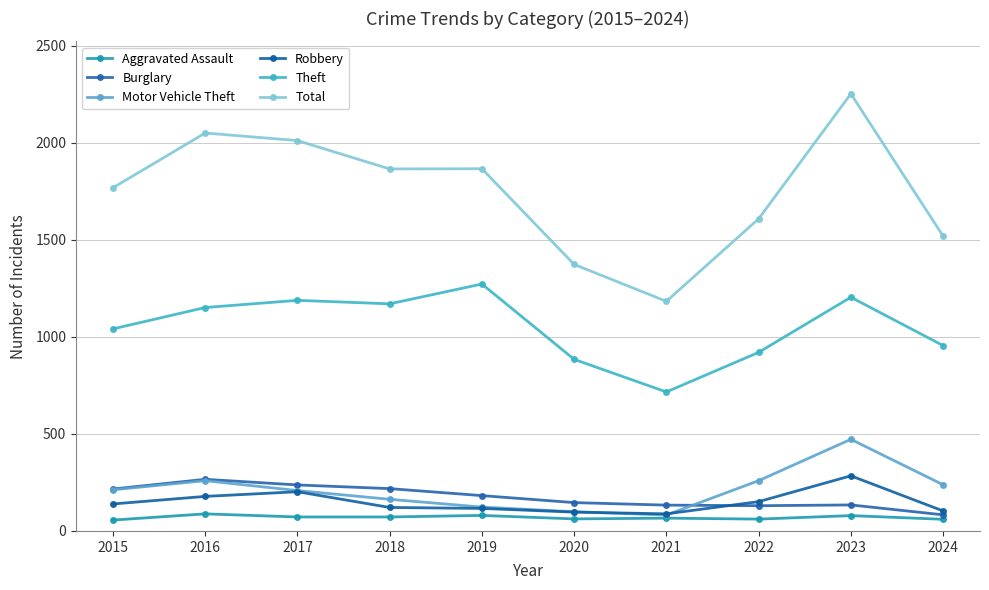

Is the value of Aggravated Assault at 2020 greater than the value of Theft at 2020?

No